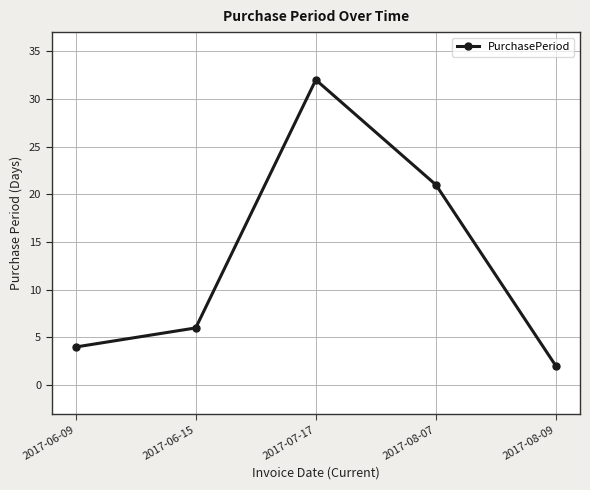

Between 2017-07-17 and 2017-08-09, which is larger?

2017-07-17